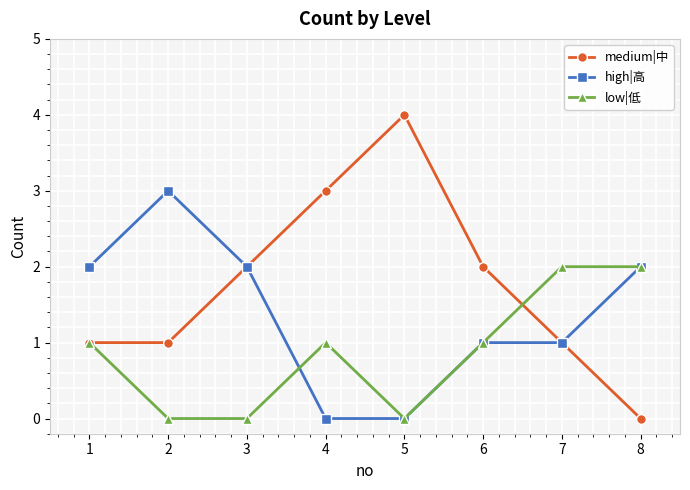

At how many categories does at least one series exceed 0?

8